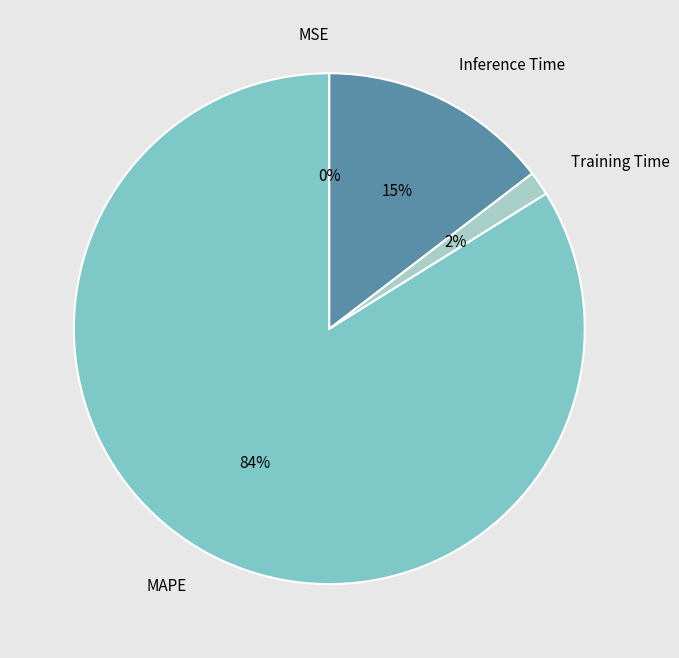

What percentage is the Inference Time slice, to the nearest percent?

15%